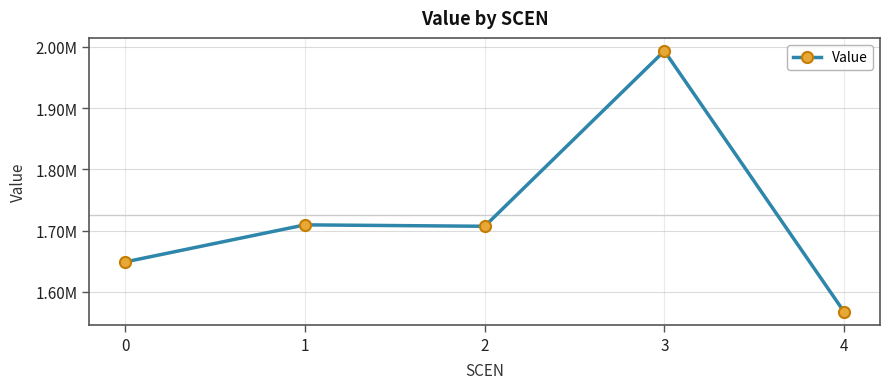

Is this an area chart (filled region under the line)?

No